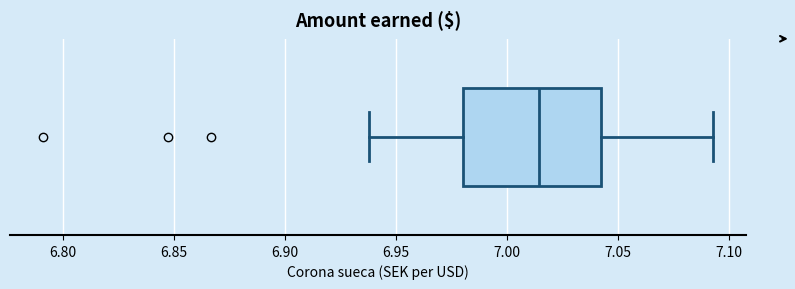

Where is the left edge of the box on the x-axis? The values are not printed on the chart, so give them approximately, as read against the axis.

6.980